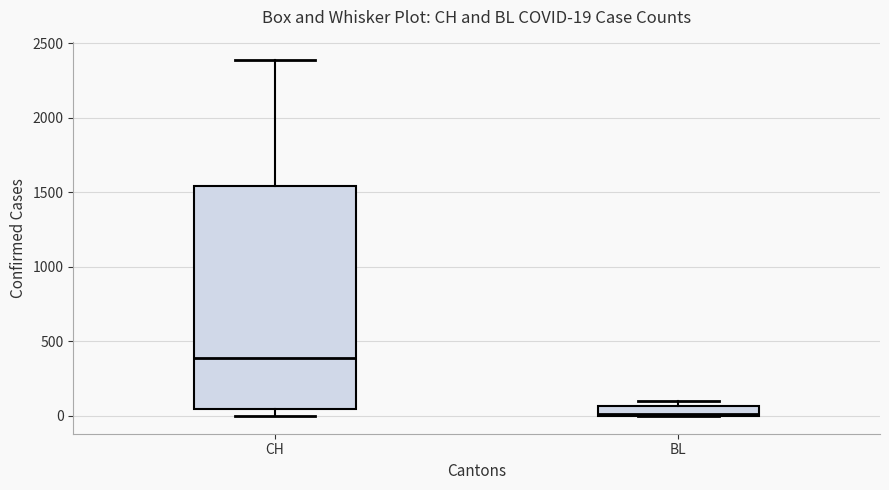

Comparing the boxes themselves (not the whiskers), which one is the tallest?

CH